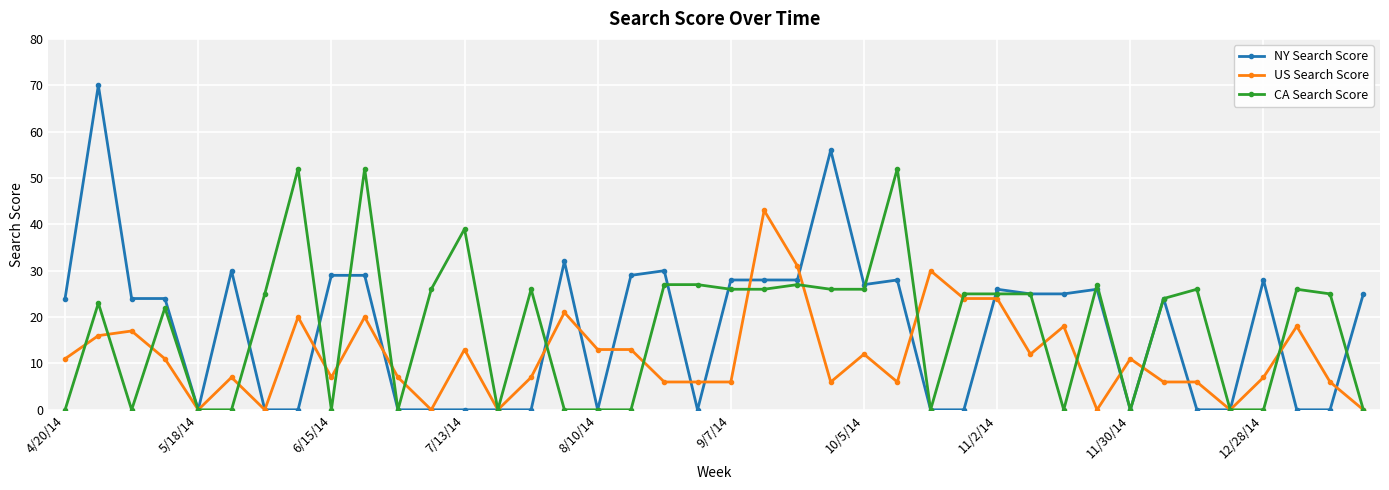

What are all the series names shown in the legend?

NY Search Score, US Search Score, CA Search Score